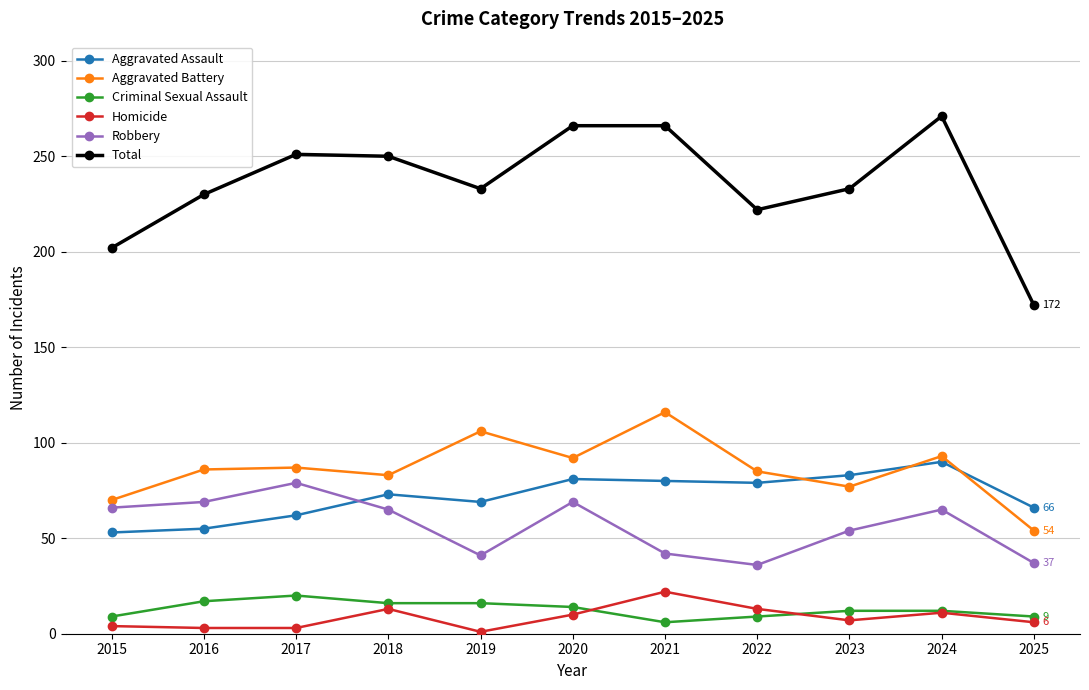

What is the minimum value shown in the chart?

1